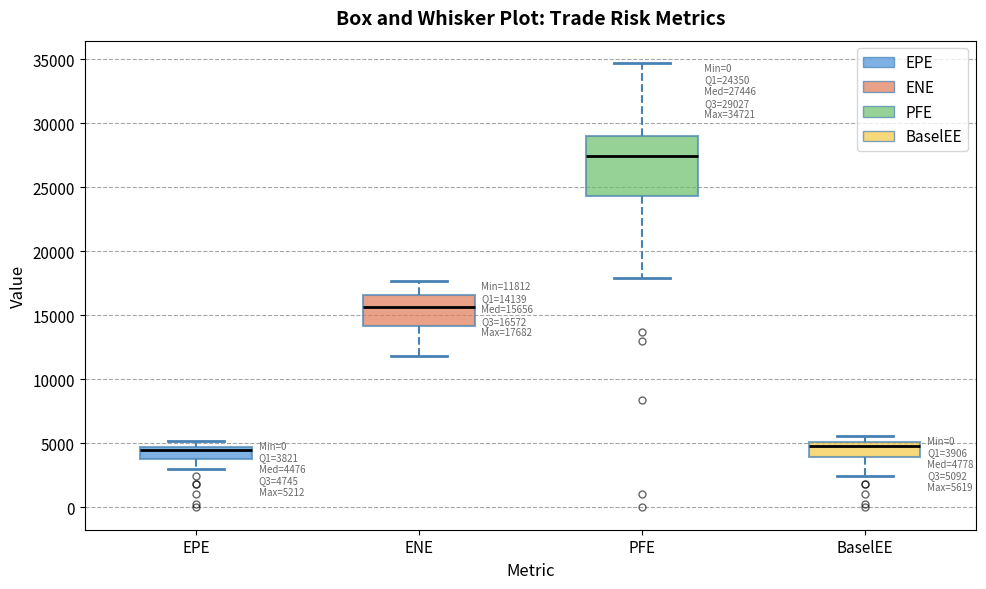

Comparing the boxes themselves (not the whiskers), which one is the tallest?

PFE